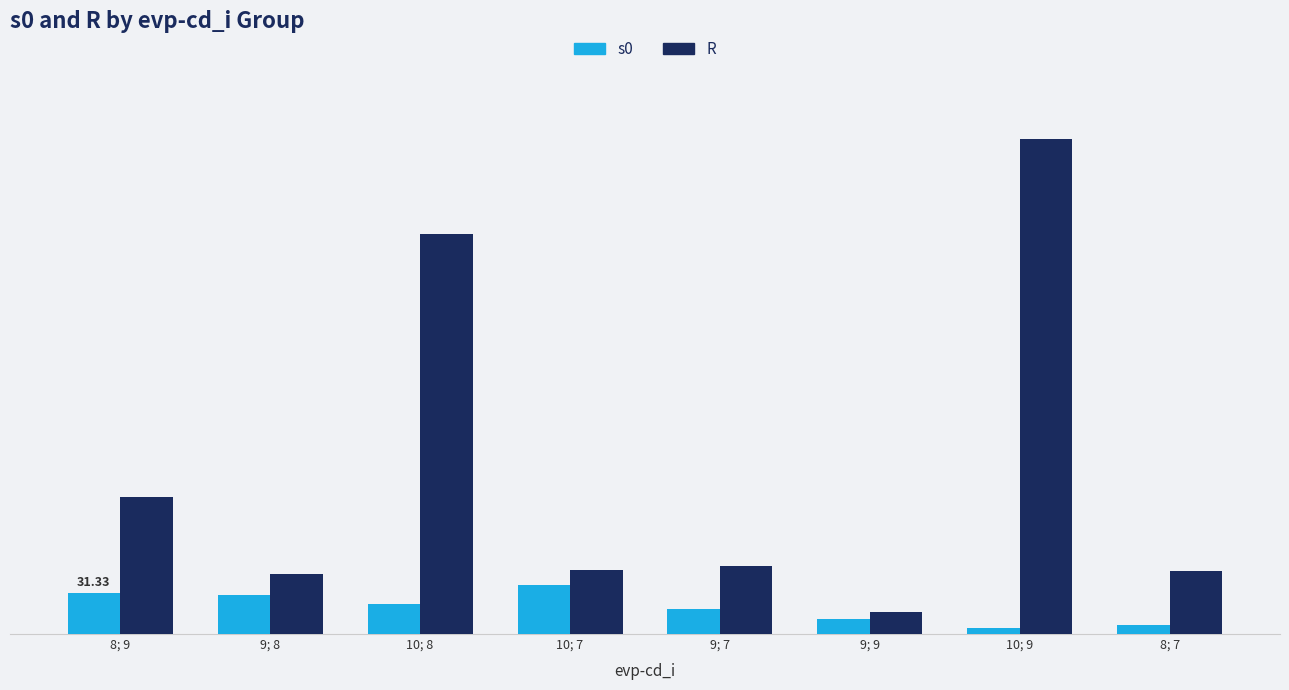

What is the smallest value displayed?

4.8